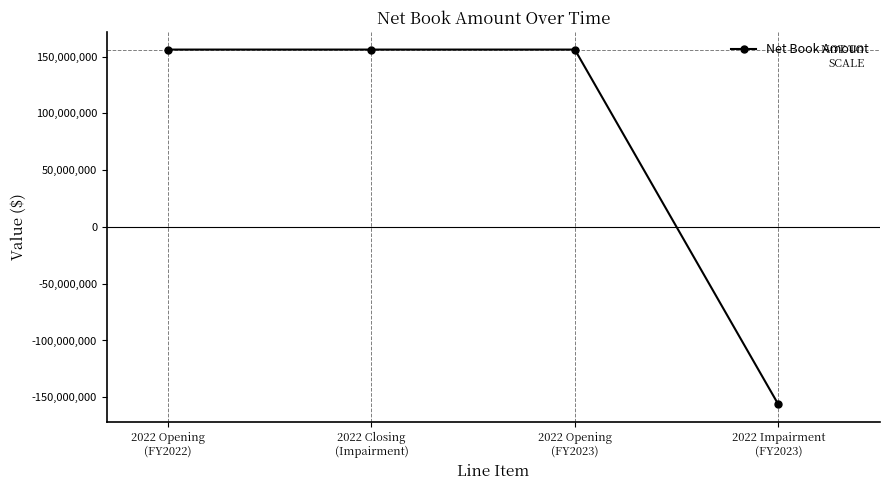

True or false: the data shows 156261261 at 2022 Closing
(Impairment).

True